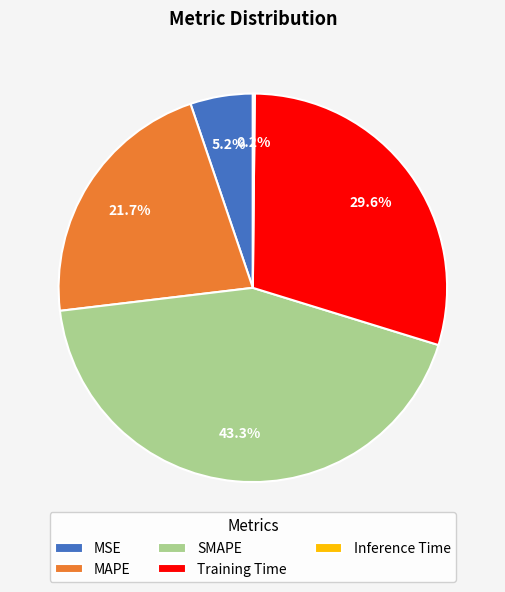

What is the largest slice in the pie chart?

SMAPE